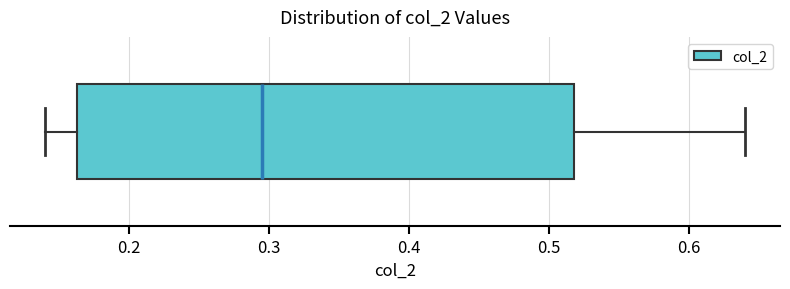

Where is the left edge of the box on the x-axis? The values are not printed on the chart, so give them approximately, as read against the axis.

0.16